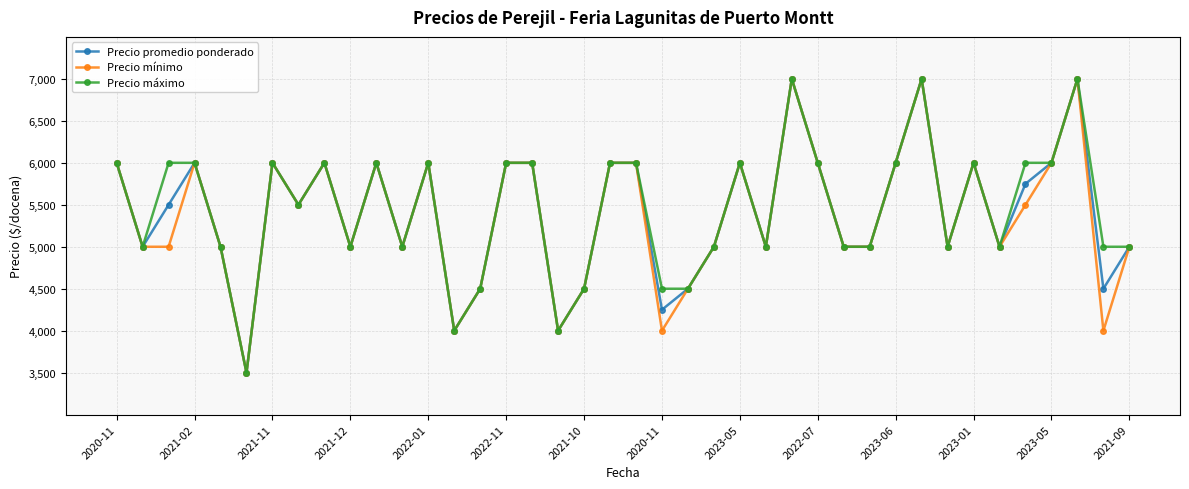

What is the value of the Precio promedio ponderado point at the 1st from the left?

6000